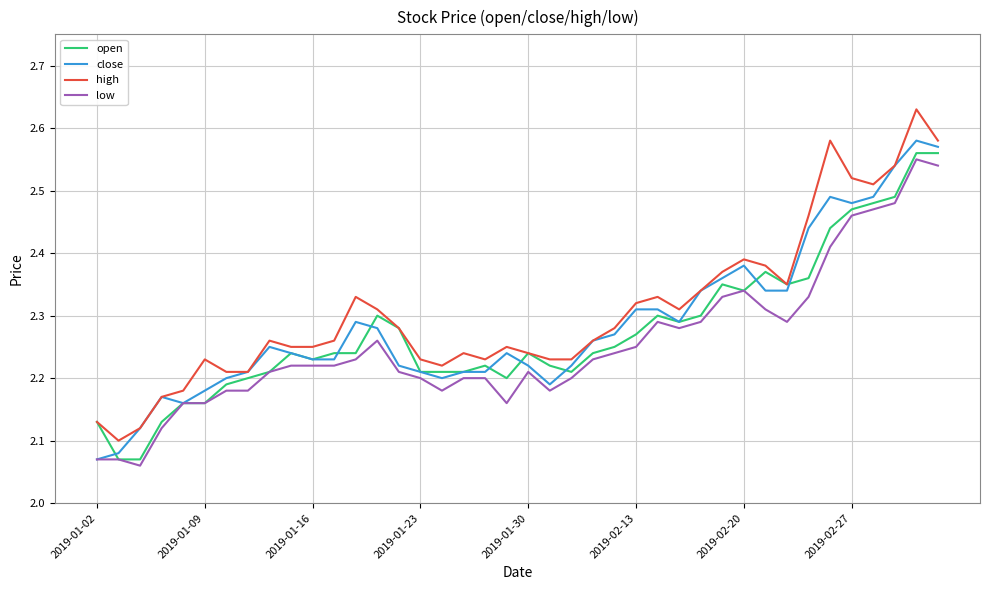

What are all the series names shown in the legend?

open, close, high, low